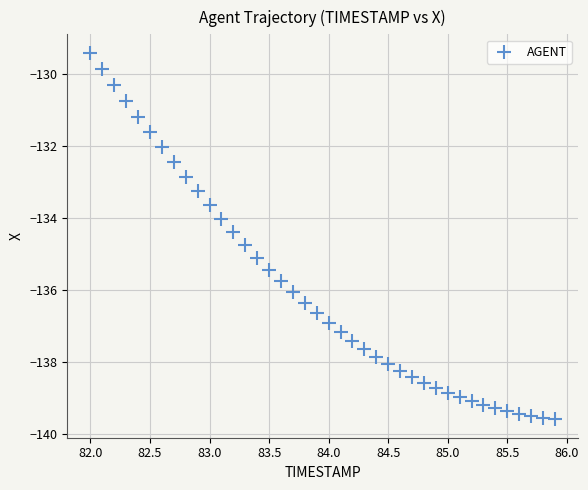

What is the range of X values (max minus min)?

3.9